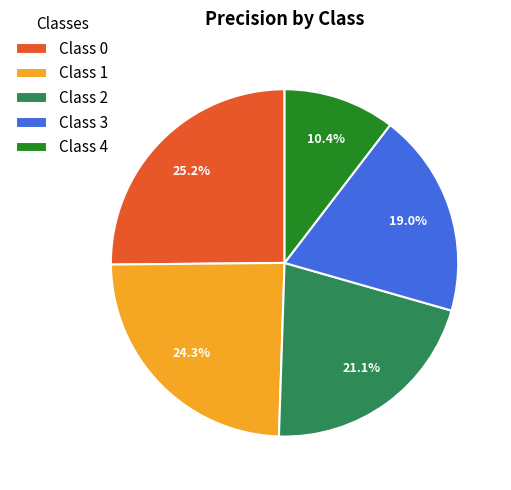

Rank the categories by value from lowest to highest.

Class 4, Class 3, Class 2, Class 1, Class 0